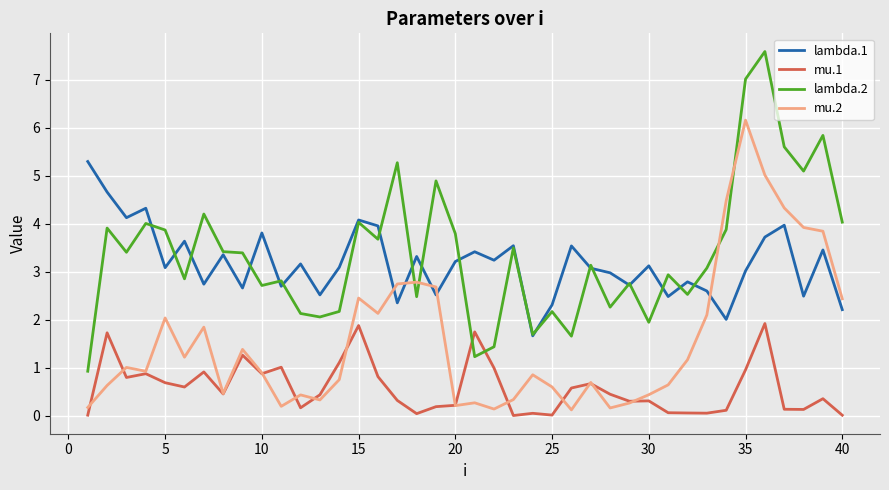

How many intersections are there between lambda.2 and mu.1?

2